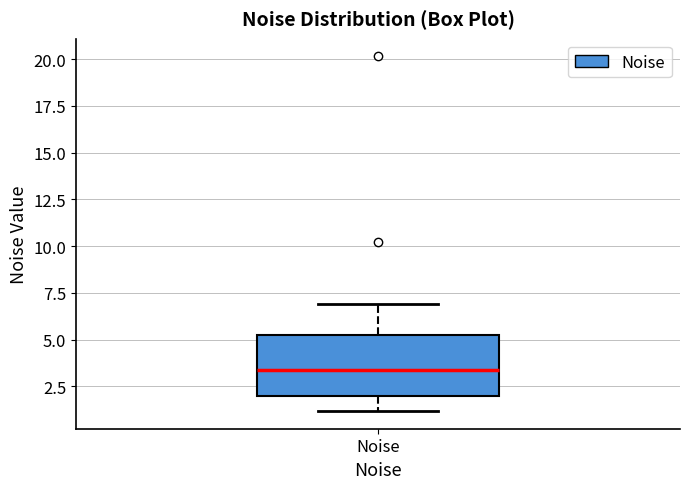

Read this box plot against the y-axis: the position of the median line, the range covered by the box, and the ends of both whiskers. The values are not printed on the chart, so give them approximately, as read against the axis.

median 3.5, box 2.0 to 5.0, whiskers 1.0 to 7.0